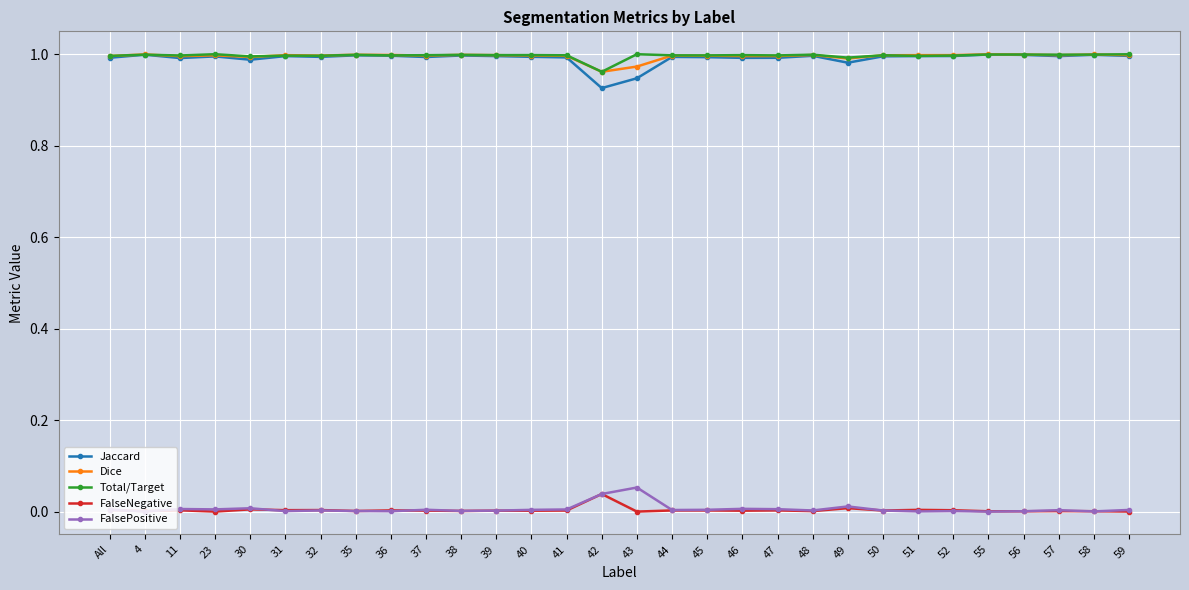

Is it true that FalsePositive equals 0.0 at 57?

True